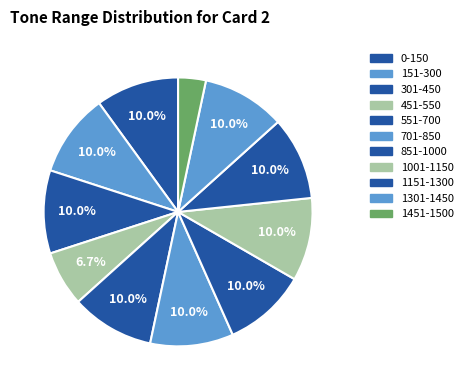

What percentage is the 851-1000 slice, to the nearest percent?

10%